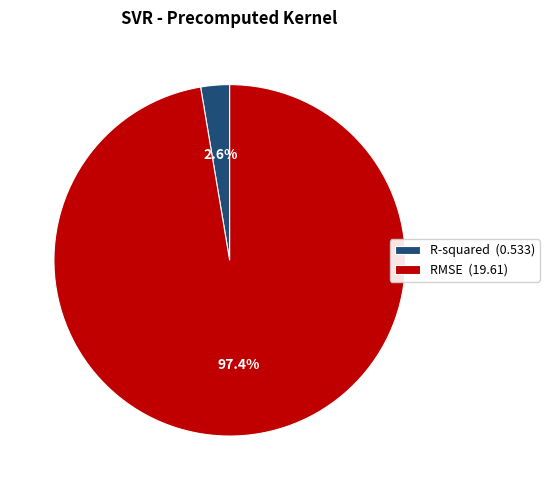

Count the number of slices in the pie.

2